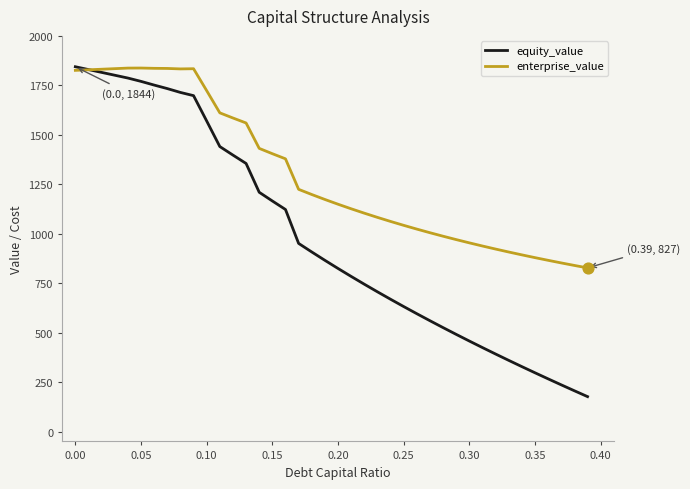

At how many categories does at least one series exceed 715?

40